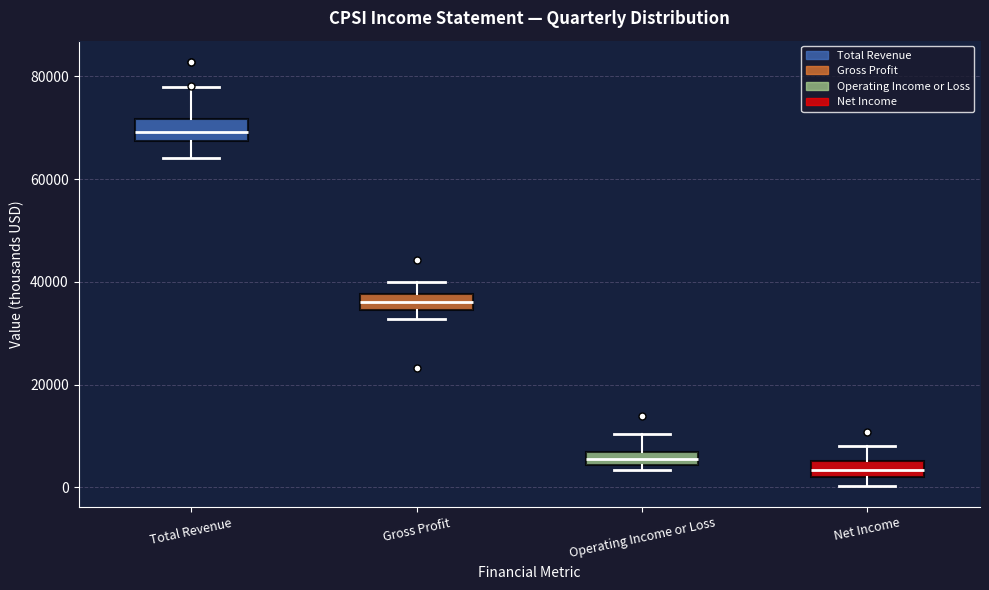

Which box has the highest median line?

Total Revenue